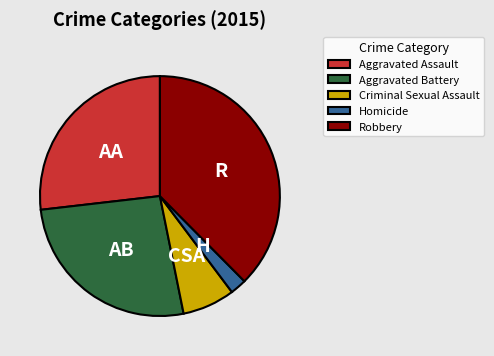

How many segments does this pie chart have?

5